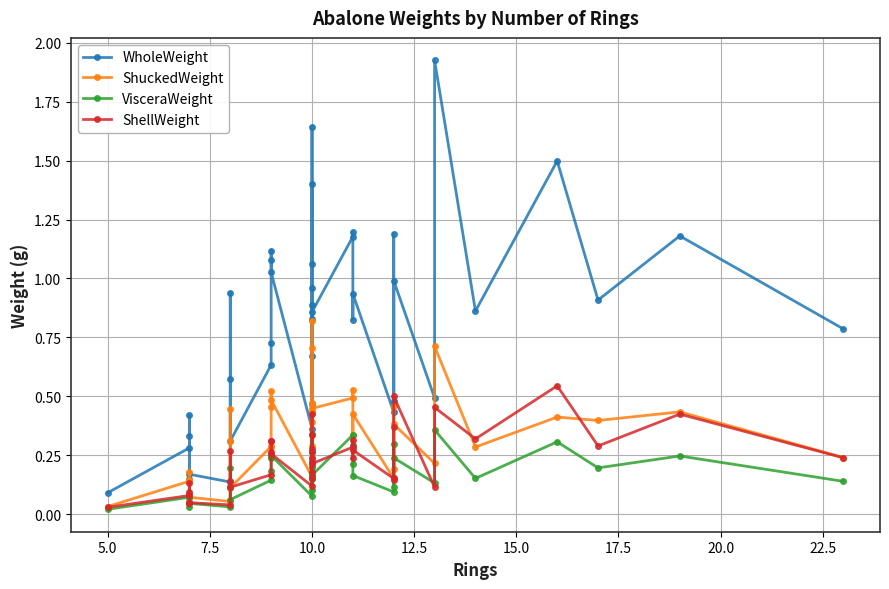

What are all the series names shown in the legend?

WholeWeight, ShuckedWeight, VisceraWeight, ShellWeight